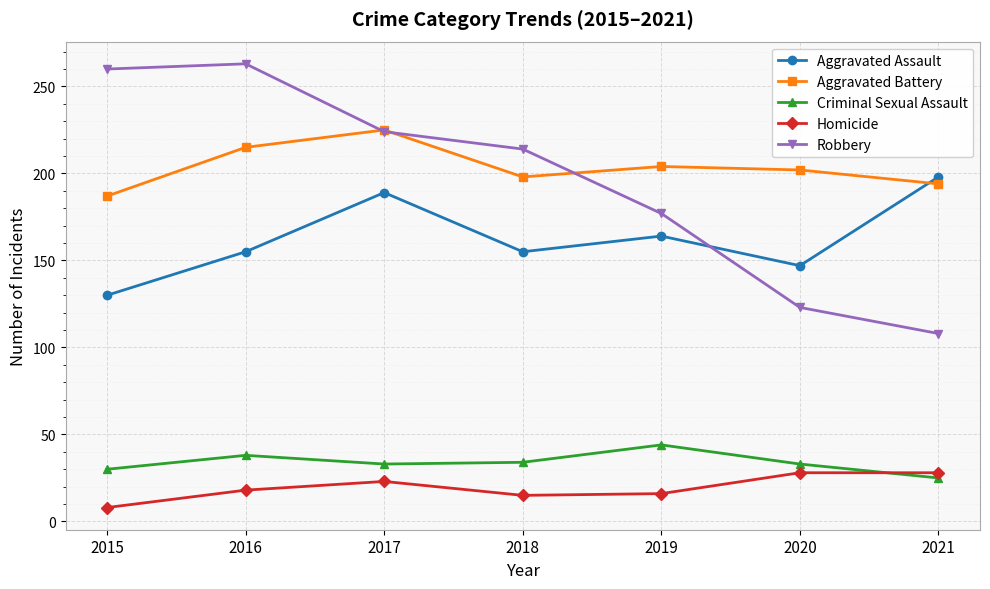

Where is the first local maximum for Robbery?

2016